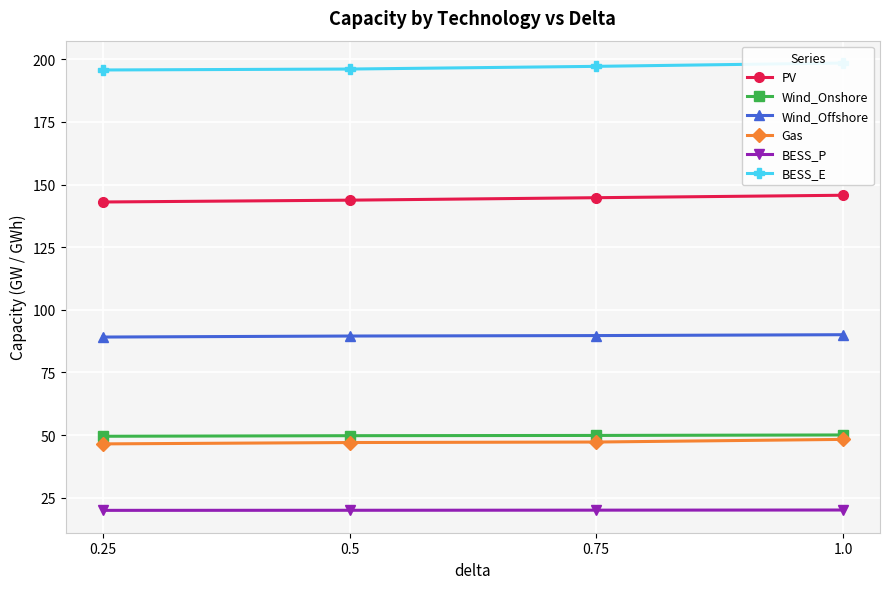

Between 1.0 and 0.75, which series saw the biggest shift?

BESS_E